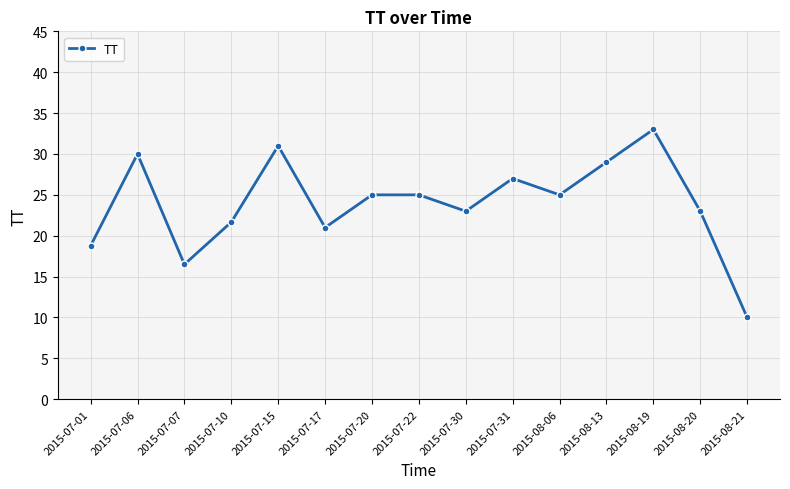

Which category has the lowest value across all series?

2015-08-21